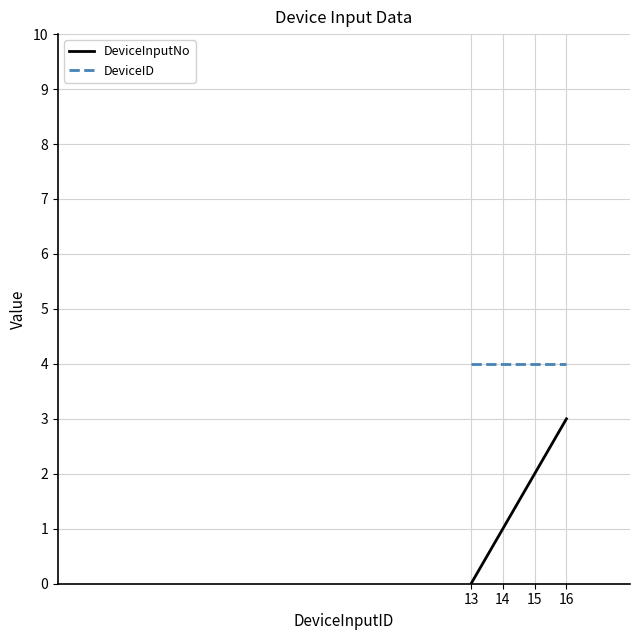

What is the difference between the DeviceInputNo values at 14 and 16?

2